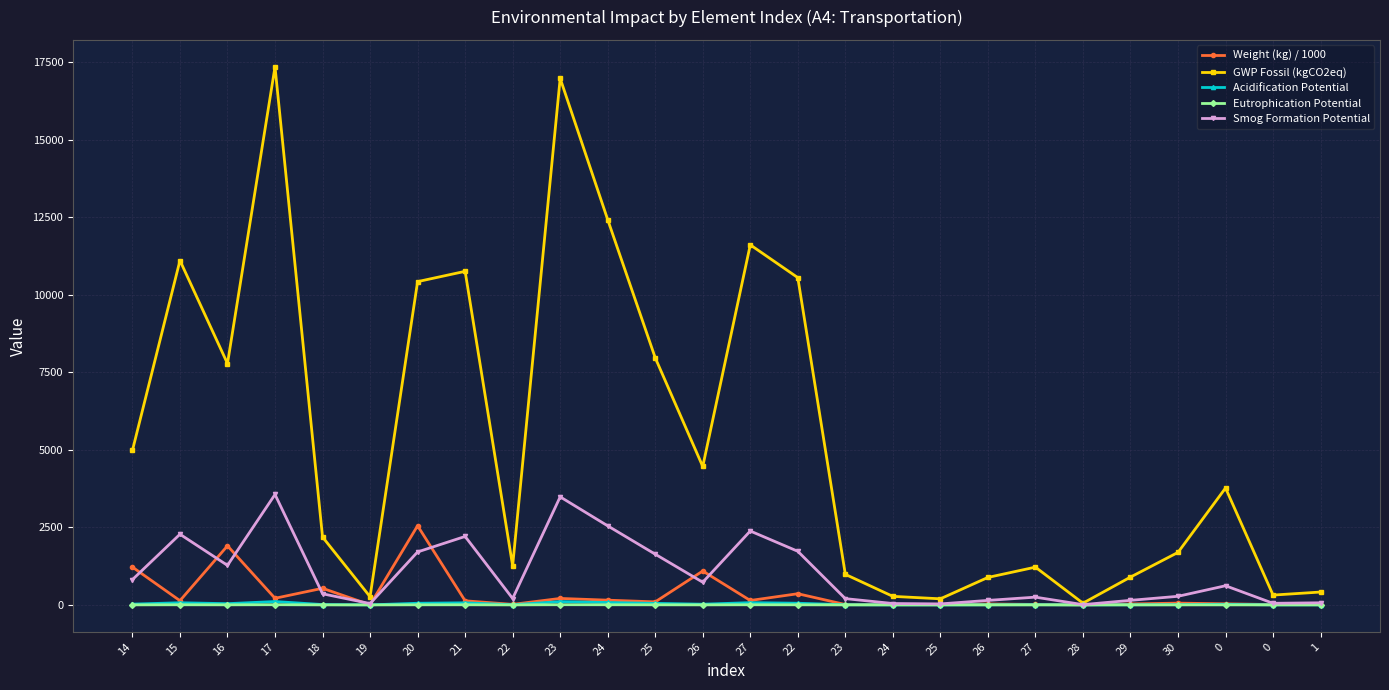

What is the value of the Weight (kg) / 1000 point at the 3rd from the left?

1905.1